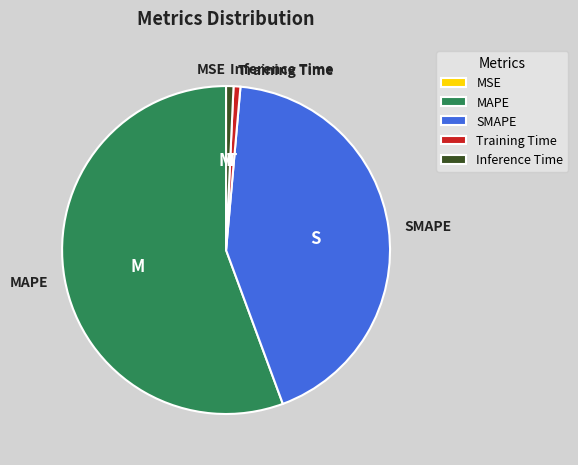

Is it true that Inference Time is 1% of the pie?

True